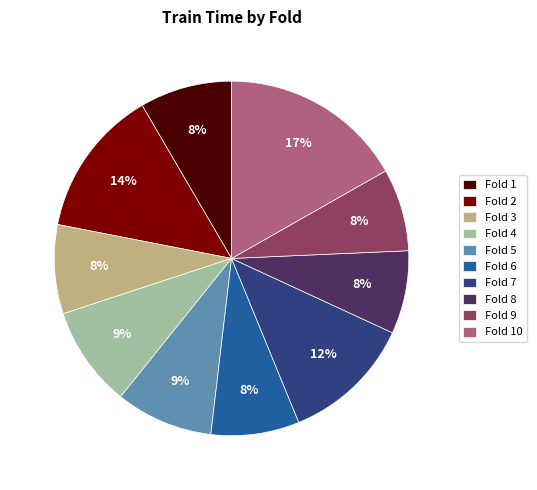

Which has a higher value, Fold 10 or Fold 4?

Fold 10